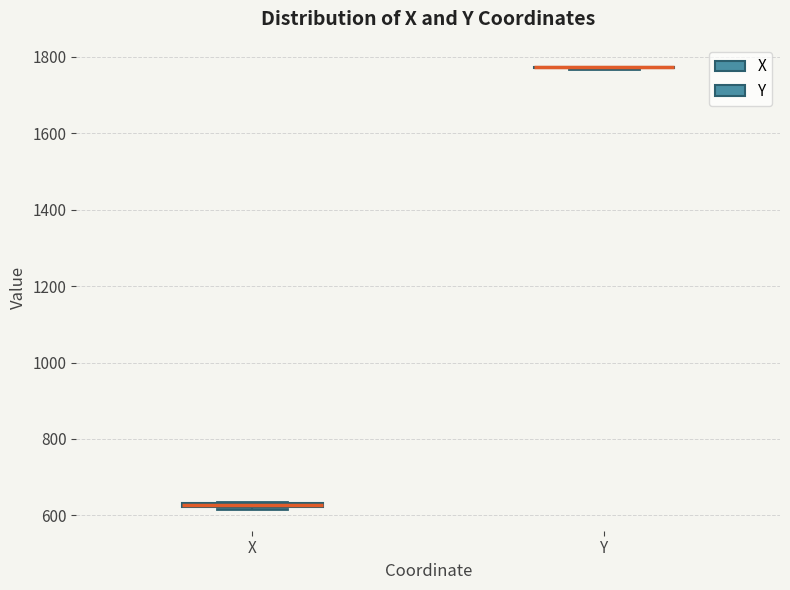

Where is the upper edge of the box for X on the y-axis? The values are not printed on the chart, so give them approximately, as read against the axis.

640